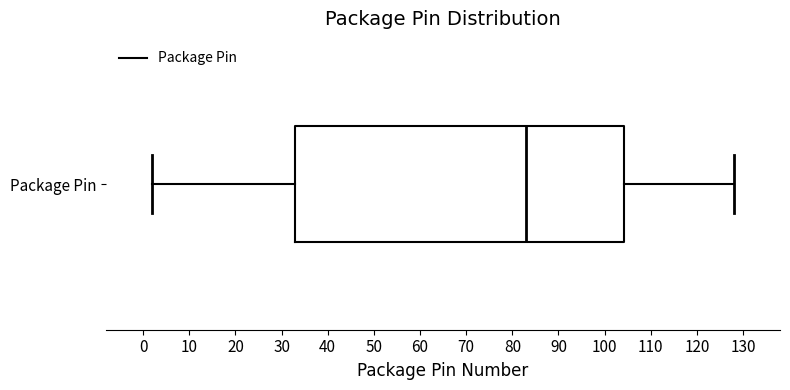

Transcribe this box plot: give where the median line is, the range the box spans, and where the two whiskers end, as read against the x-axis. The values are not printed on the chart, so give them approximately, as read against the axis.

median 83, box 33 to 104, whiskers 2 to 128